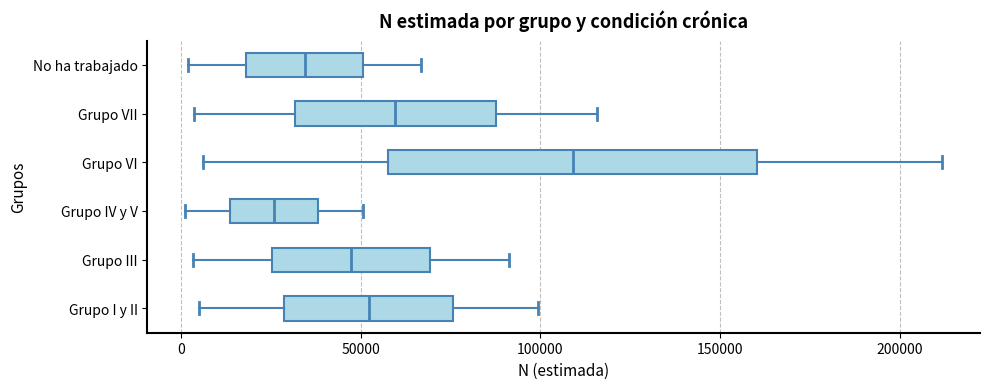

Where does the right whisker of the box for Grupo III end on the x-axis? The values are not printed on the chart, so give them approximately, as read against the axis.

90000